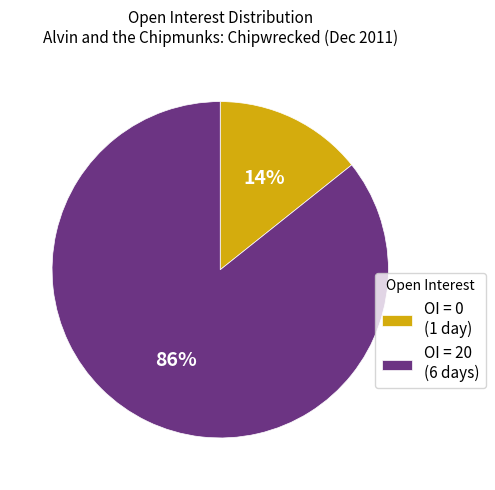

Does any single category account for the majority?

Yes